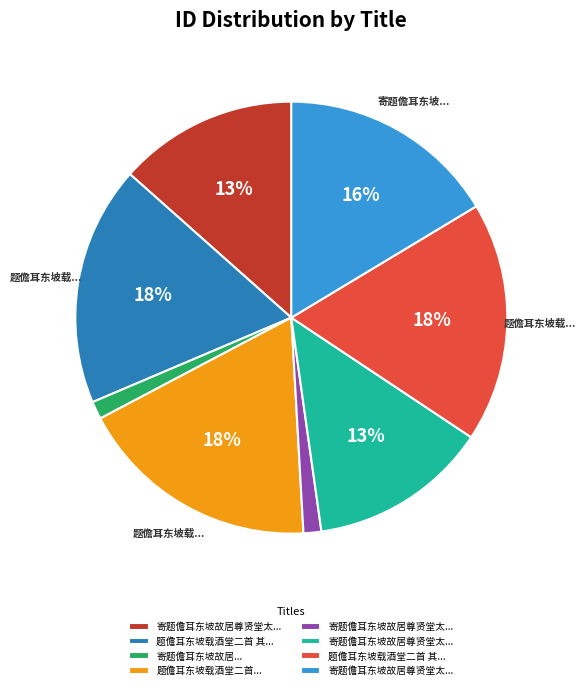

Is there a majority slice in this chart?

No